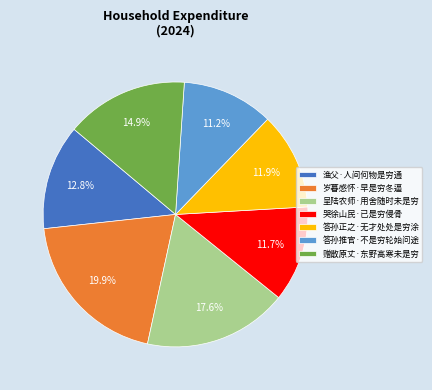

True or false: 哭徐山民·已是穷侵骨 accounts for 12% of the total.

True